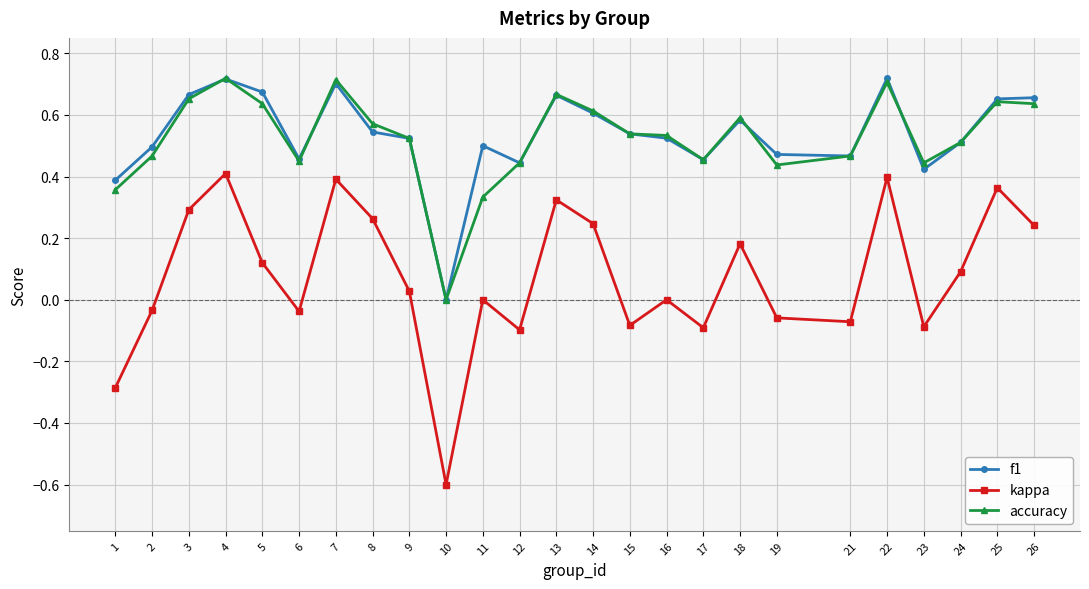

What are all the series names shown in the legend?

f1, kappa, accuracy